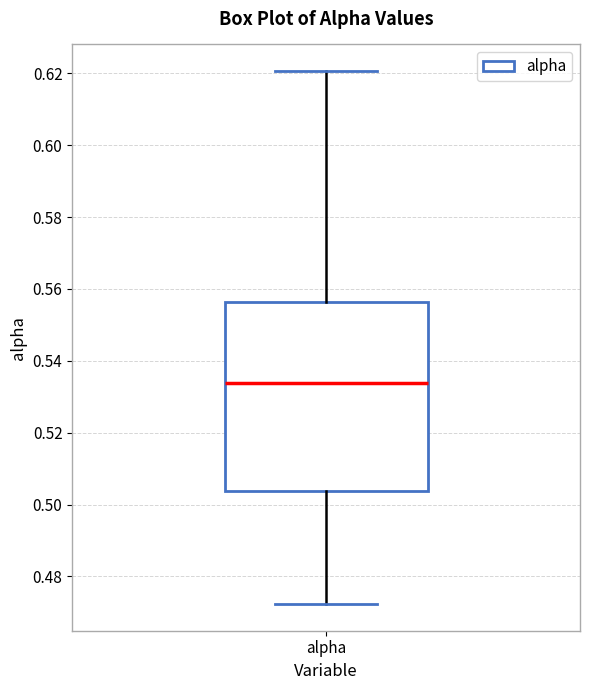

Where does the upper whisker of the box for alpha end on the y-axis? The values are not printed on the chart, so give them approximately, as read against the axis.

0.620